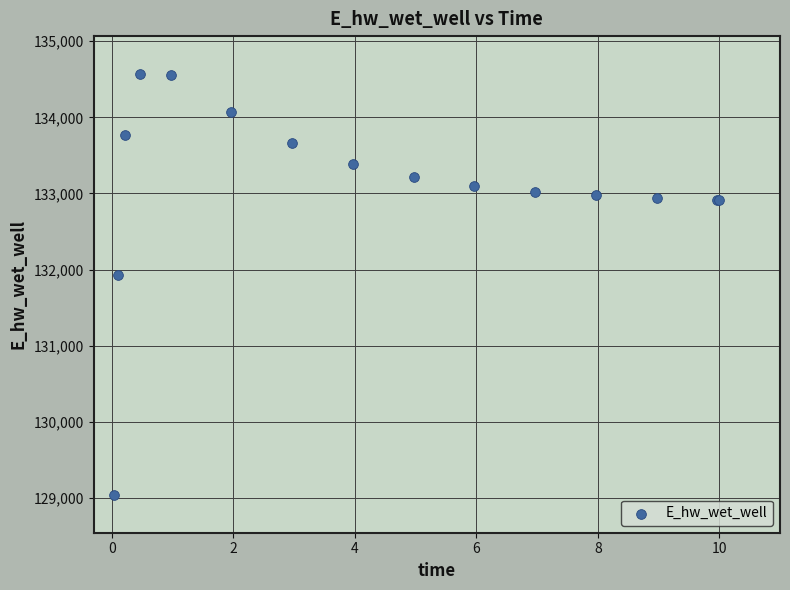

What Y value in the scatter plot is closest to 131806?

131926.4